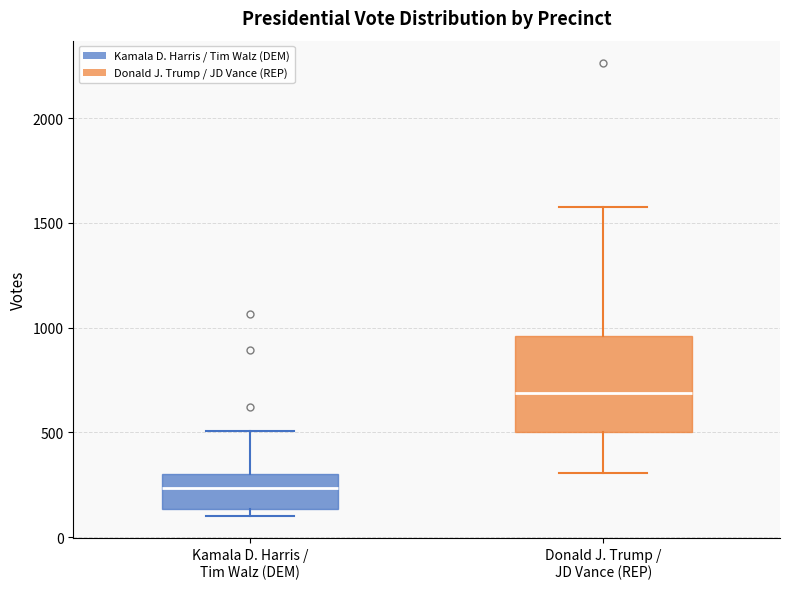

Which box has the lowest median line?

Kamala D. Harris / Tim Walz (DEM)